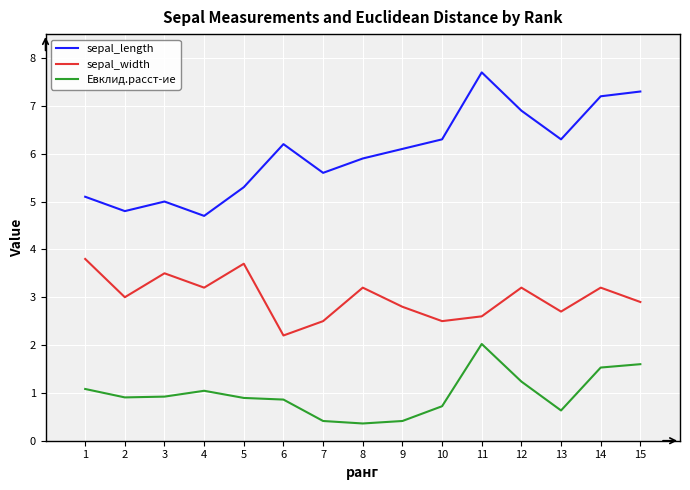

How many lines are shown in the chart?

3